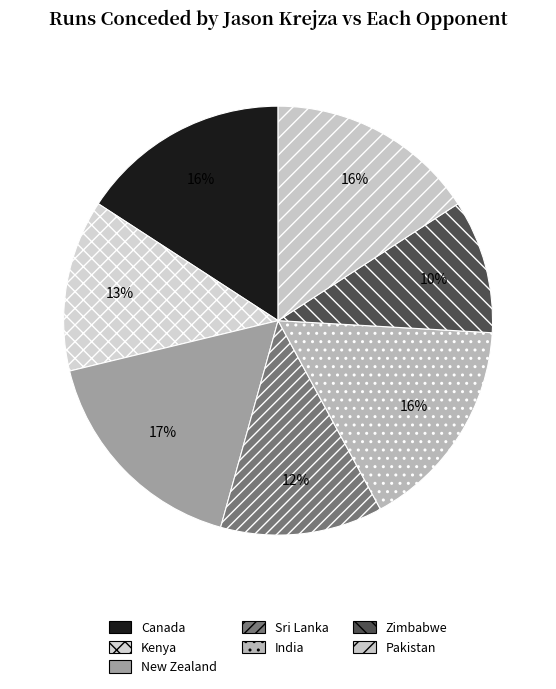

How many segments does this pie chart have?

7